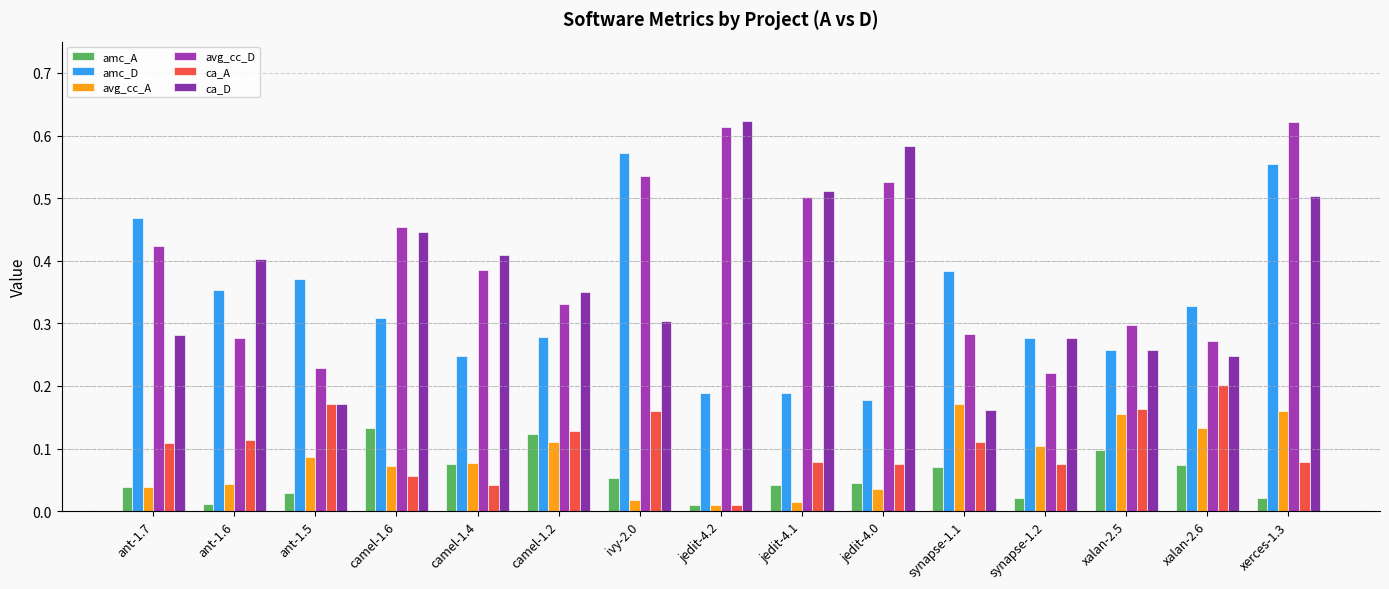

What is the label of the 2nd bar from the left?

ant-1.6